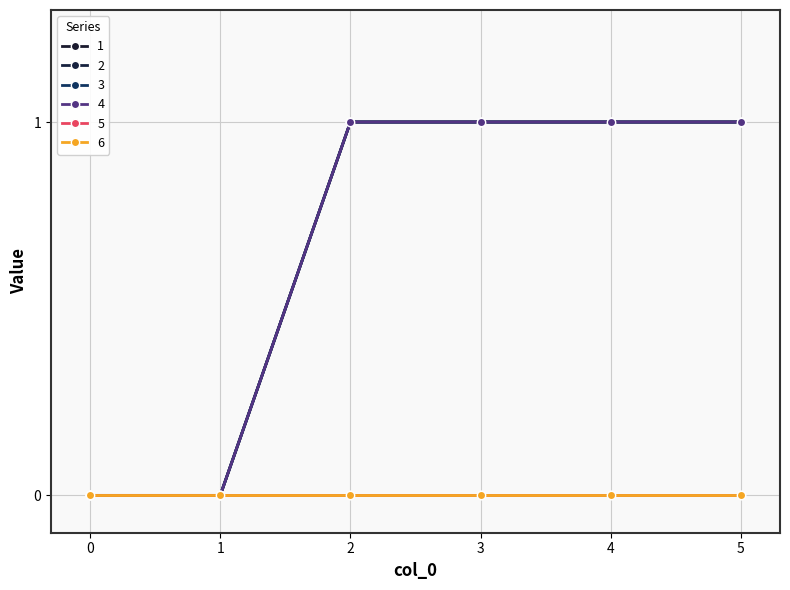

Is this an area chart (filled region under the line)?

No